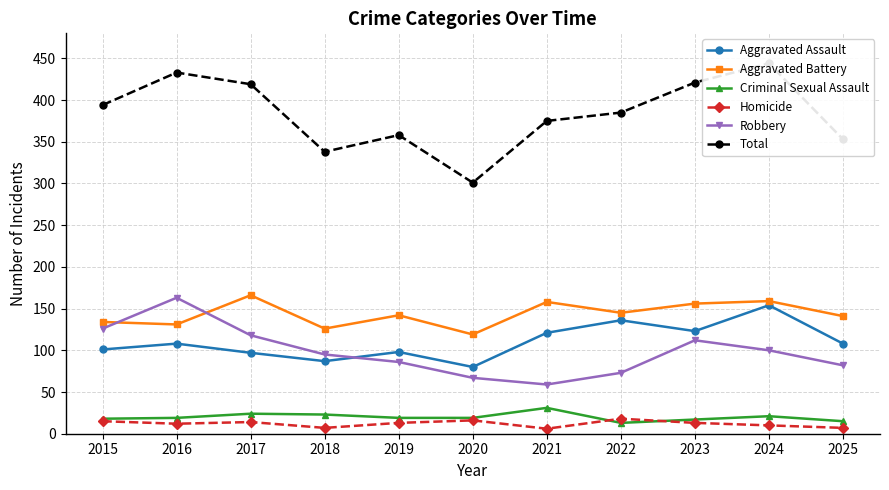

What is the highest value of the Aggravated Assault series?

154